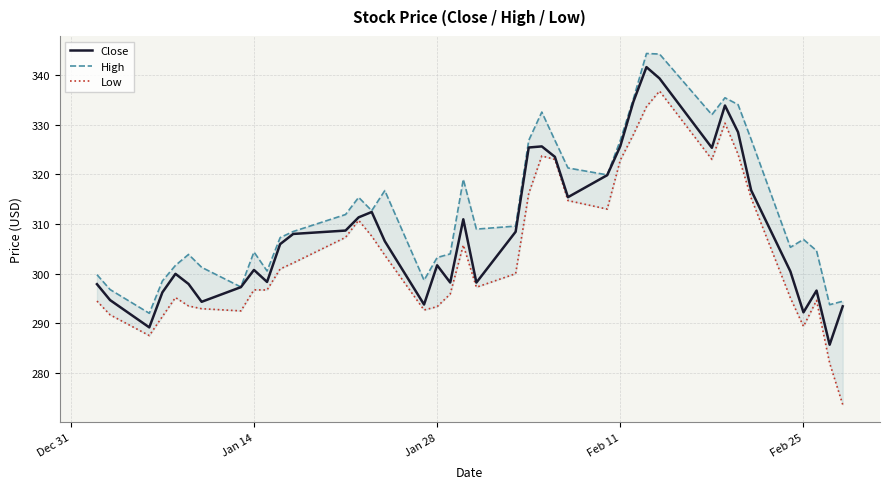

True or false: High and Close cross at least once.

False